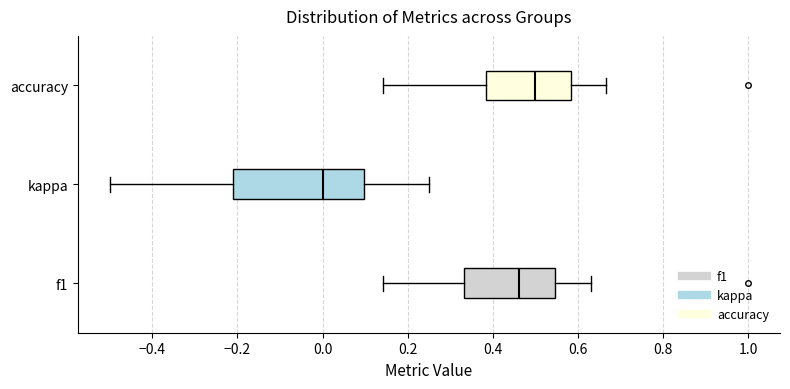

Reading bottom to top, read every box against the x-axis: the position of its median line, the range the box covers, and the ends of its whiskers. The values are not printed on the chart, so give them approximately, as read against the axis.

f1: median 0.46, box 0.34 to 0.54, whiskers 0.14 to 0.64
kappa: median 0.00, box -0.20 to 0.10, whiskers -0.50 to 0.26
accuracy: median 0.50, box 0.38 to 0.58, whiskers 0.14 to 0.66